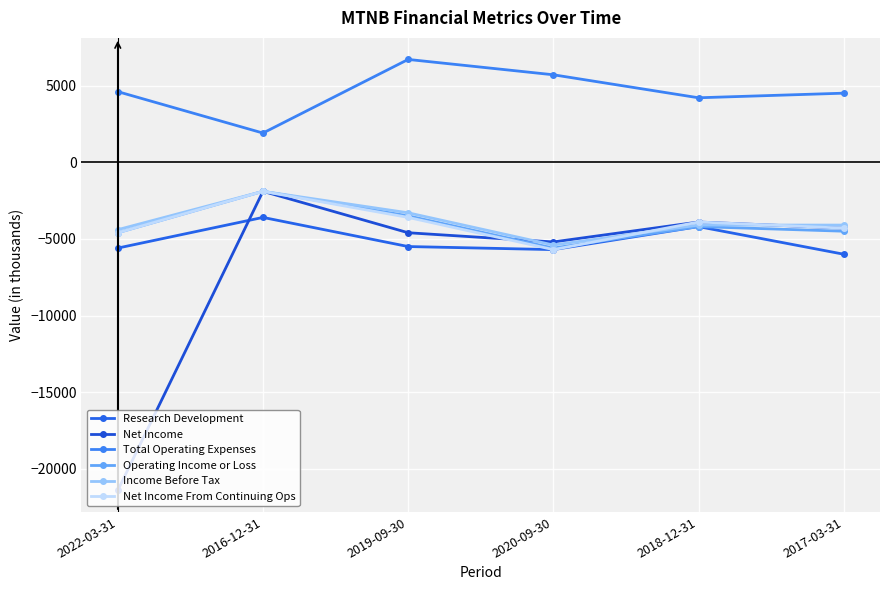

At which label does Operating Income or Loss reach its minimum?

2020-09-30